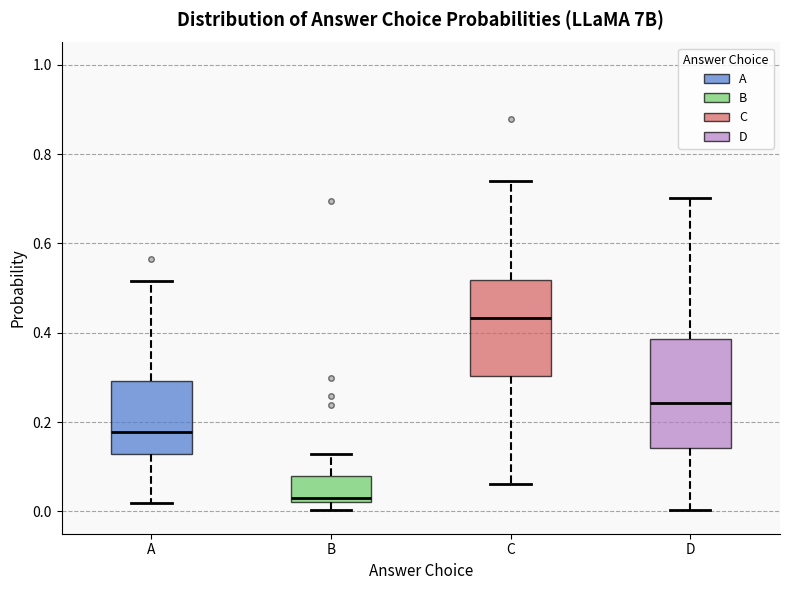

Which box has the highest median line?

C